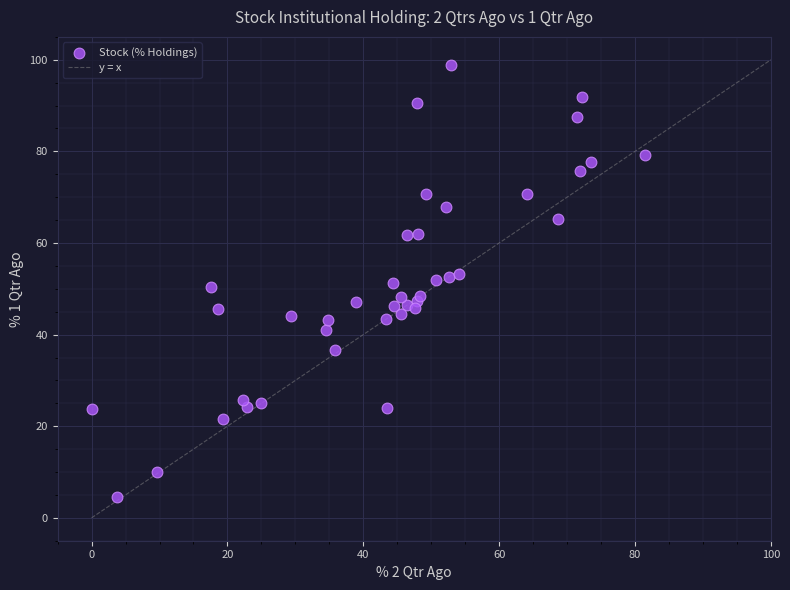

What is the range of X values (max minus min)?

81.4